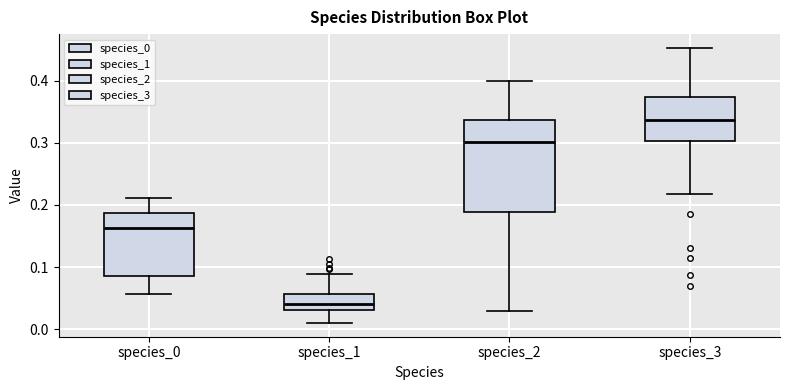

Reading left to right, transcribe this box plot: for each box, give where its median line is, the range the box spans, and where its two whiskers end, as read against the y-axis. The values are not printed on the chart, so give them approximately, as read against the axis.

species_0: median 0.16, box 0.09 to 0.19, whiskers 0.06 to 0.21
species_1: median 0.04, box 0.03 to 0.06, whiskers 0.01 to 0.09
species_2: median 0.30, box 0.19 to 0.34, whiskers 0.03 to 0.40
species_3: median 0.34, box 0.30 to 0.37, whiskers 0.22 to 0.45